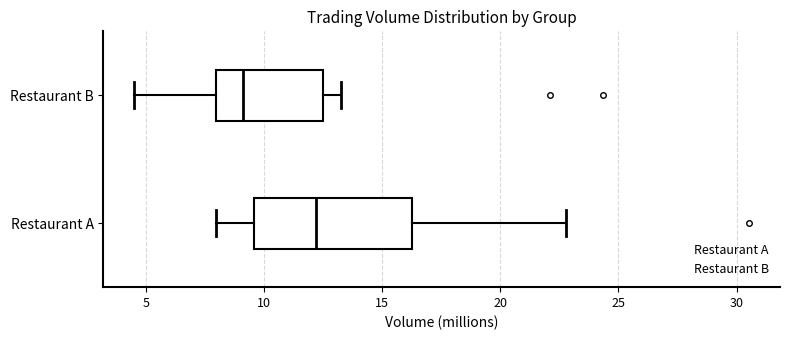

Which box has the furthest to the right median line?

Restaurant A